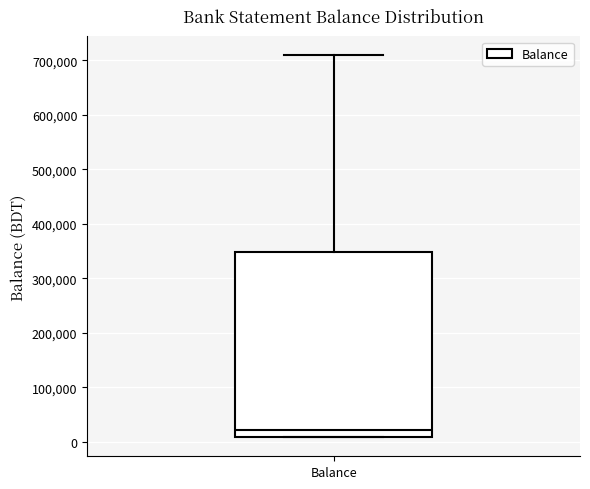

Where is the upper edge of the box for Balance on the y-axis? The values are not printed on the chart, so give them approximately, as read against the axis.

350000